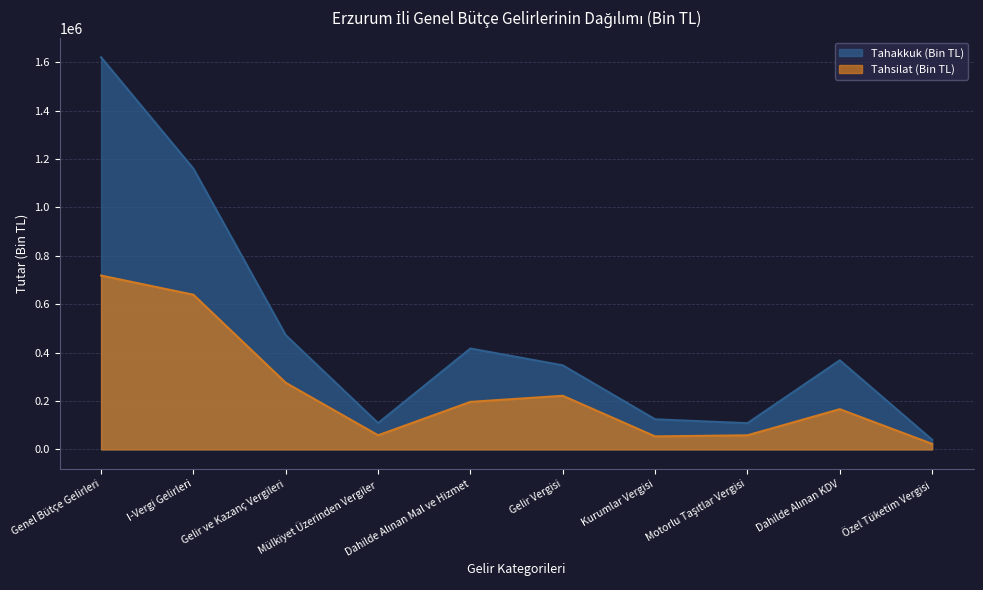

Reading left to right, list all the values displayed in this chart.

Tahakkuk (Bin TL): 1620726	1160502	471928	108789	417074	347481	124447	108301	368295	39796
Tahsilat (Bin TL): 718635	639286	275382	58416	196441	221638	53744	58247	166267	22727